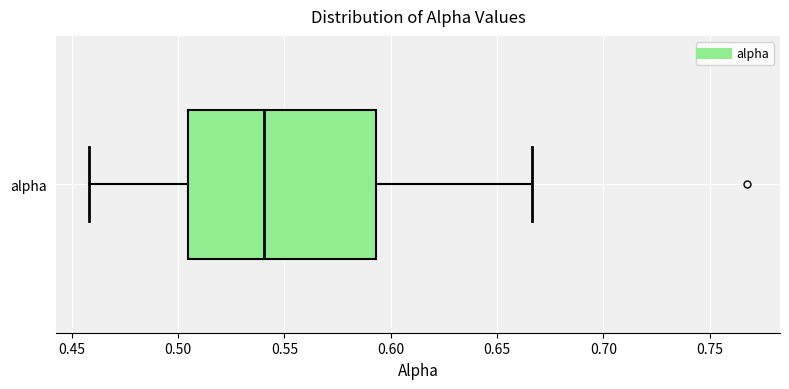

Read this box plot against the x-axis: the position of the median line, the range covered by the box, and the ends of both whiskers. The values are not printed on the chart, so give them approximately, as read against the axis.

median 0.540, box 0.505 to 0.595, whiskers 0.460 to 0.665